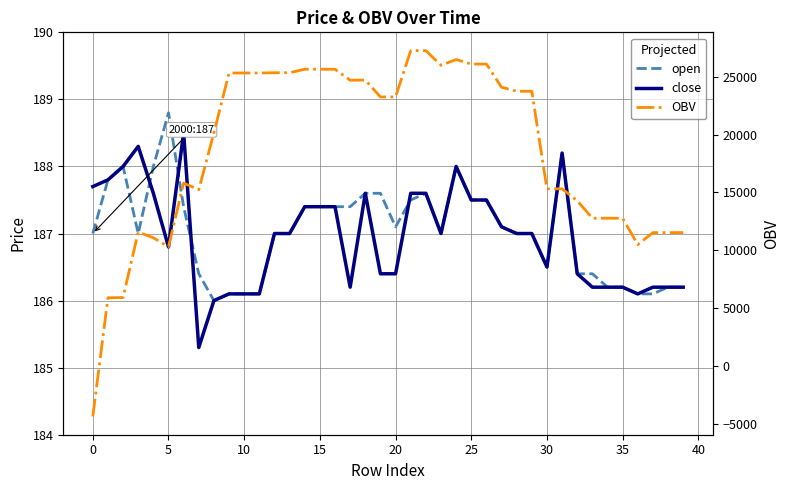

How many times do open and OBV cross each other?

1